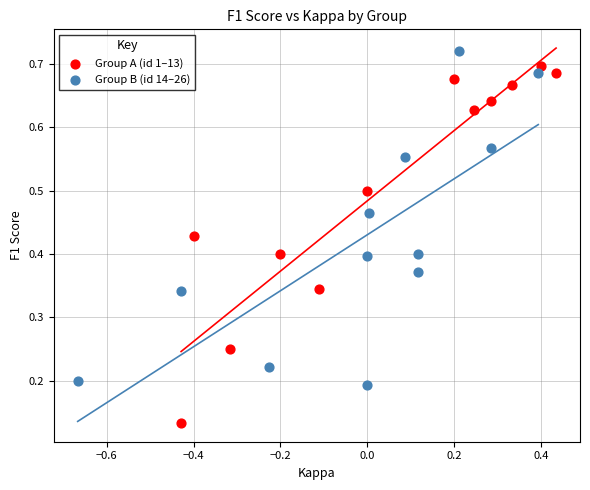

Which series has the largest Y range (max minus min)?

Group A (id 1–13)